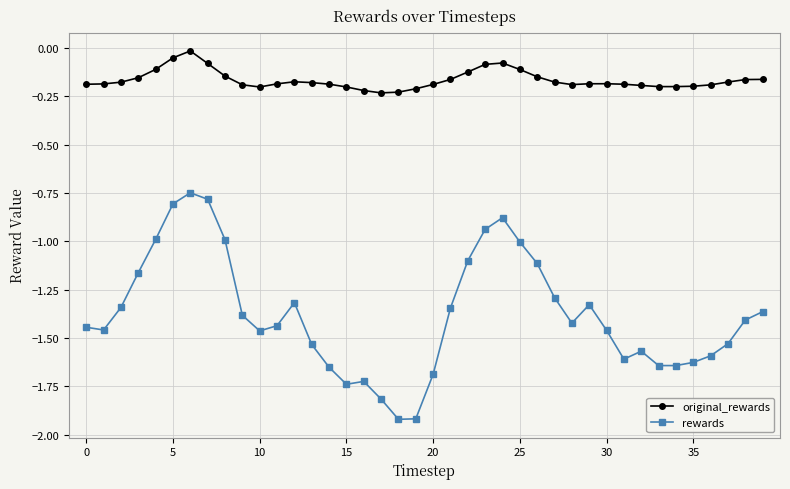

Which series has the largest total across all categories?

original_rewards